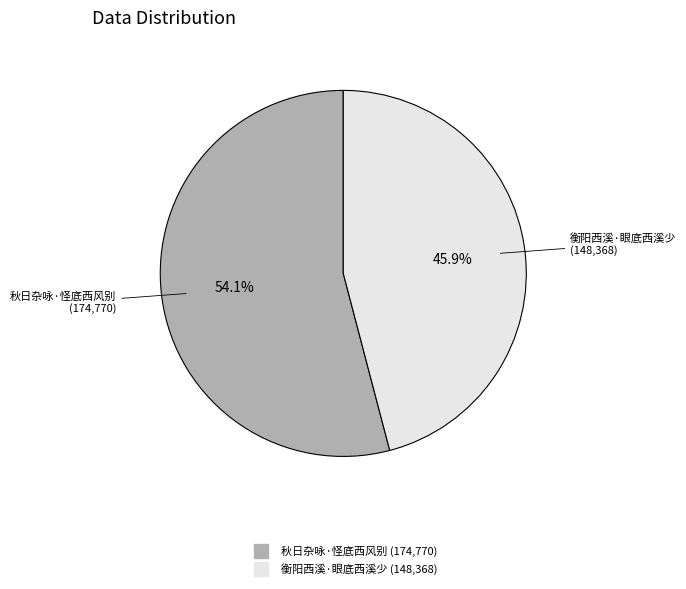

How many segments does this pie chart have?

2